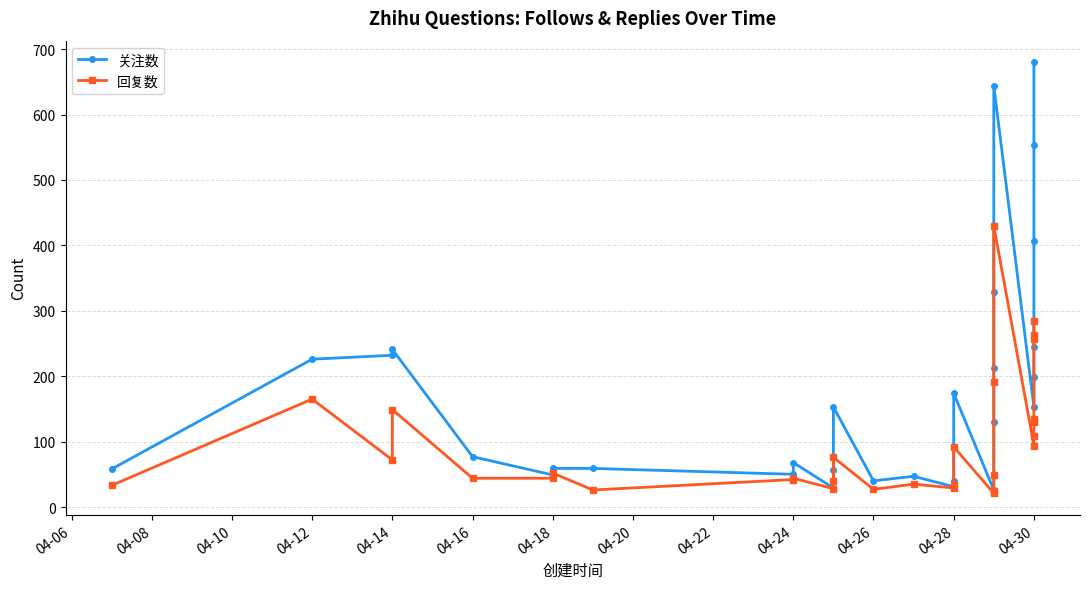

The value of 回复数 at 04-30 is 130. True or false?

True